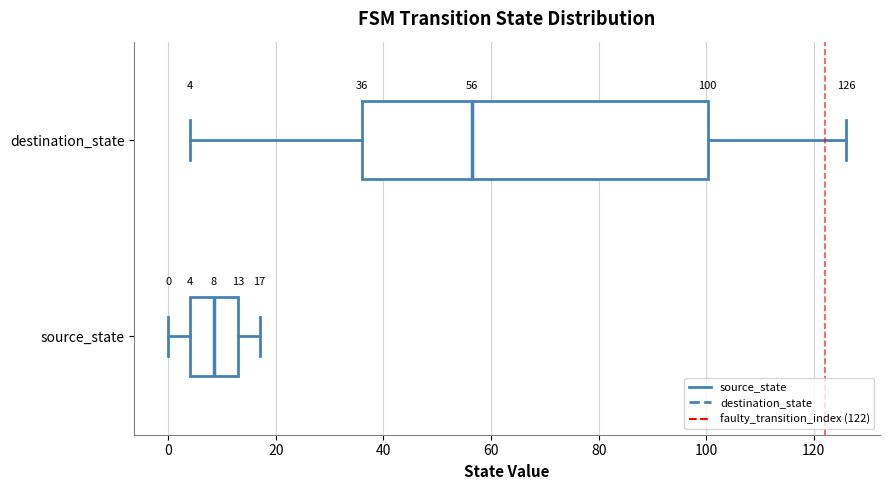

Which box has the furthest to the right median line?

destination_state